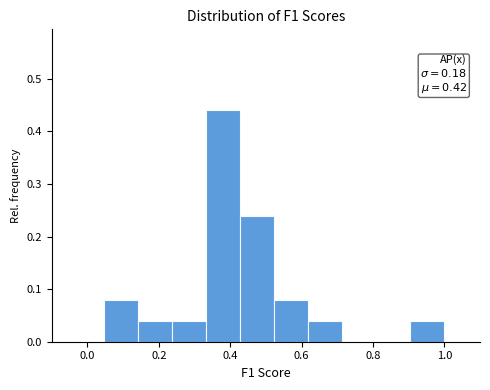

Which range on the x-axis has the tallest bar?

0.34 to 0.42